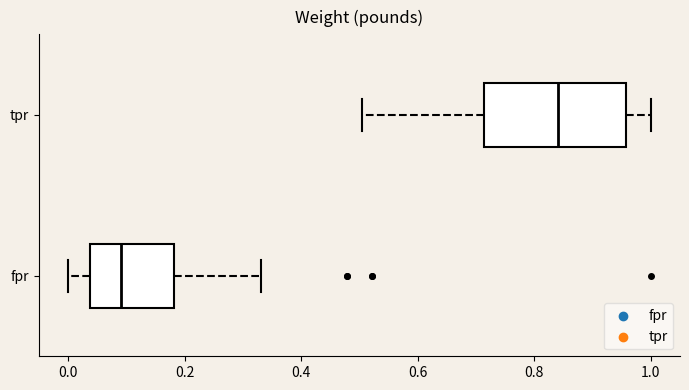

Reading bottom to top, read every box against the x-axis: the position of its median line, the range the box covers, and the ends of its whiskers. The values are not printed on the chart, so give them approximately, as read against the axis.

fpr: median 0.10, box 0.04 to 0.18, whiskers 0.00 to 0.34
tpr: median 0.84, box 0.72 to 0.96, whiskers 0.50 to 1.00